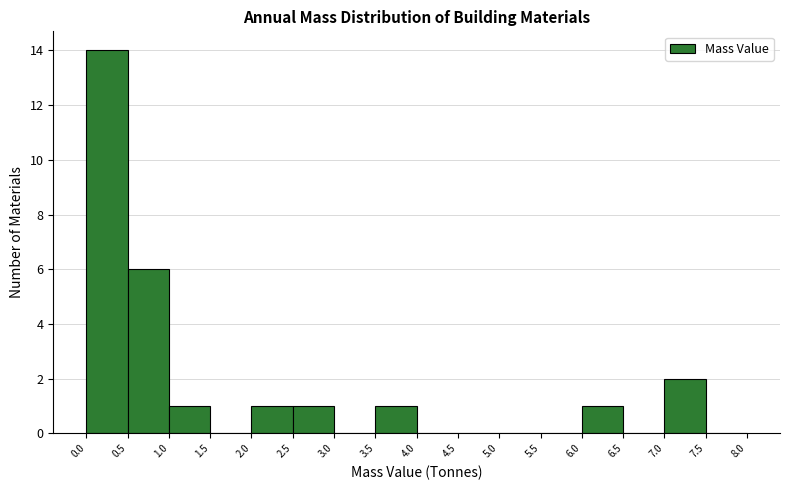

Over which range of the x-axis is the bar tallest?

0.0 to 0.5